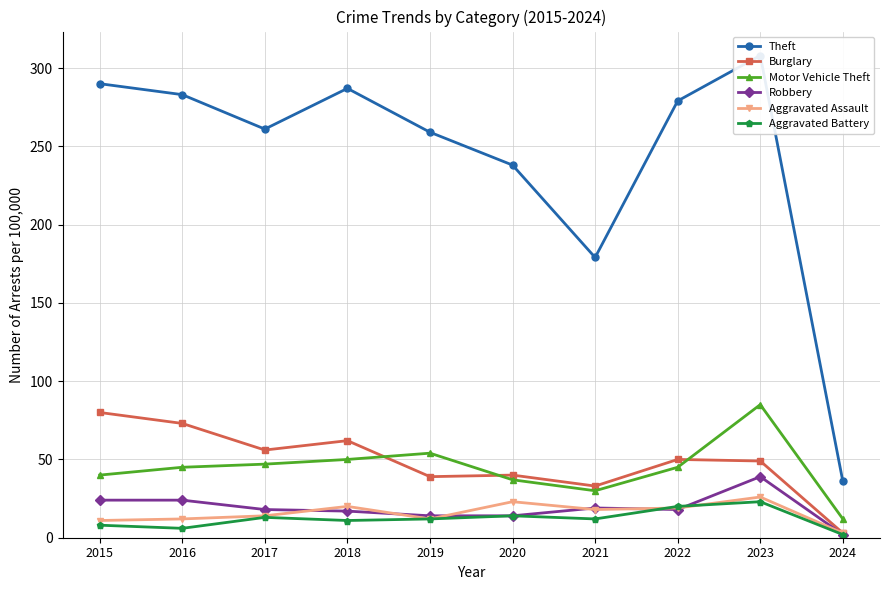

The Robbery series shows 24 at 2015. True or false?

True